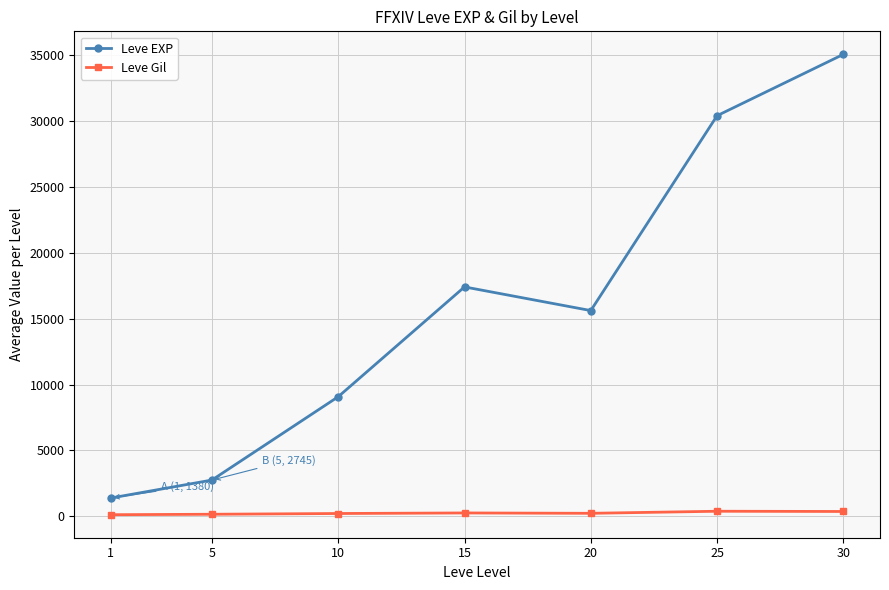

Is it true that Leve Gil equals 358 at 30?

True